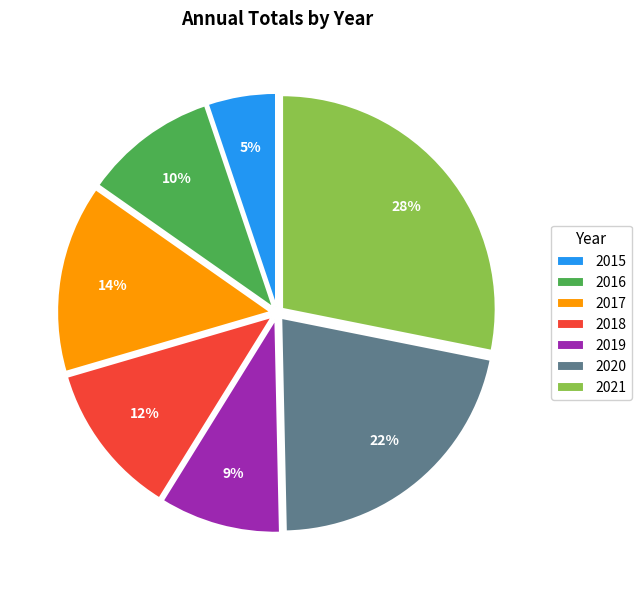

Does 2019 represent more than half of the total?

No